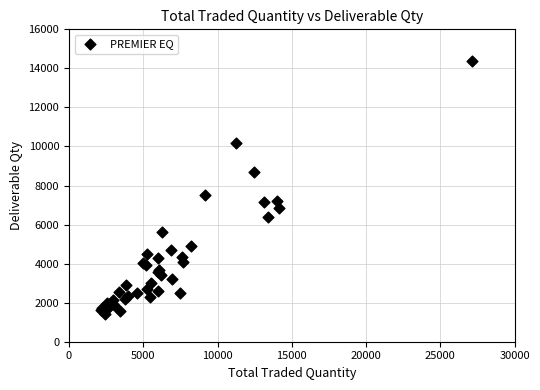

What Y value in the scatter plot is closest to 7910?

7535